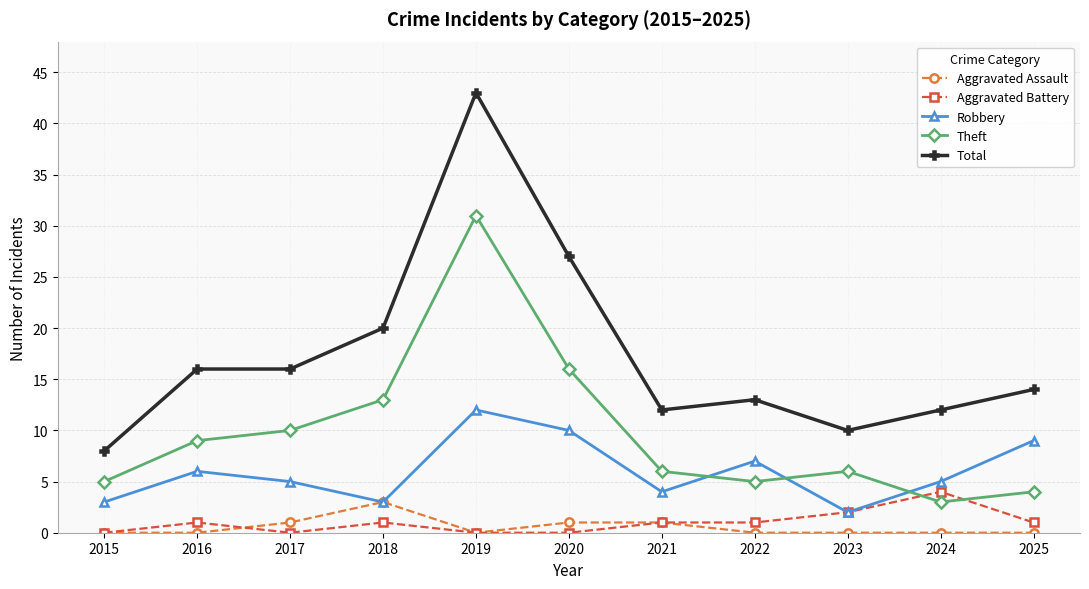

At which category is the sum across all series the highest?

2019